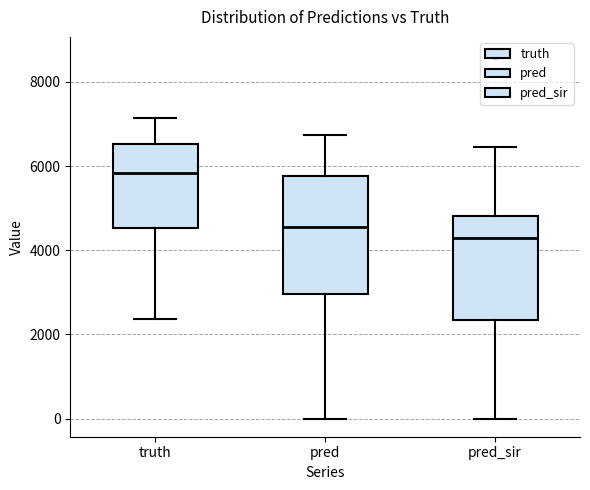

Which box's median line is the highest?

truth